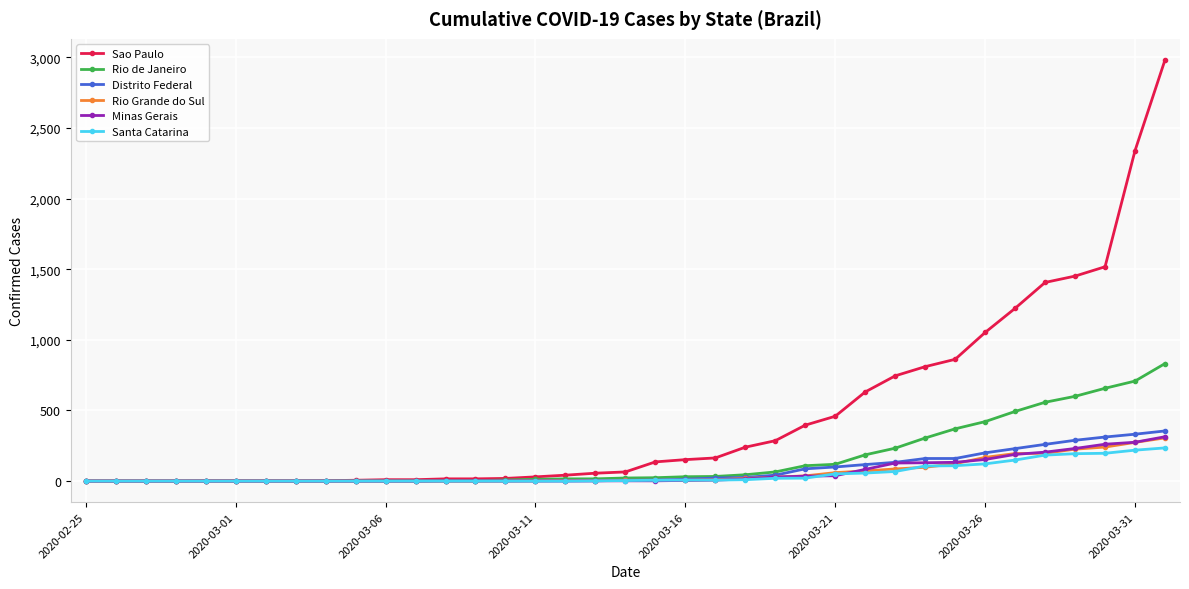

What is the maximum value for Distrito Federal?

355